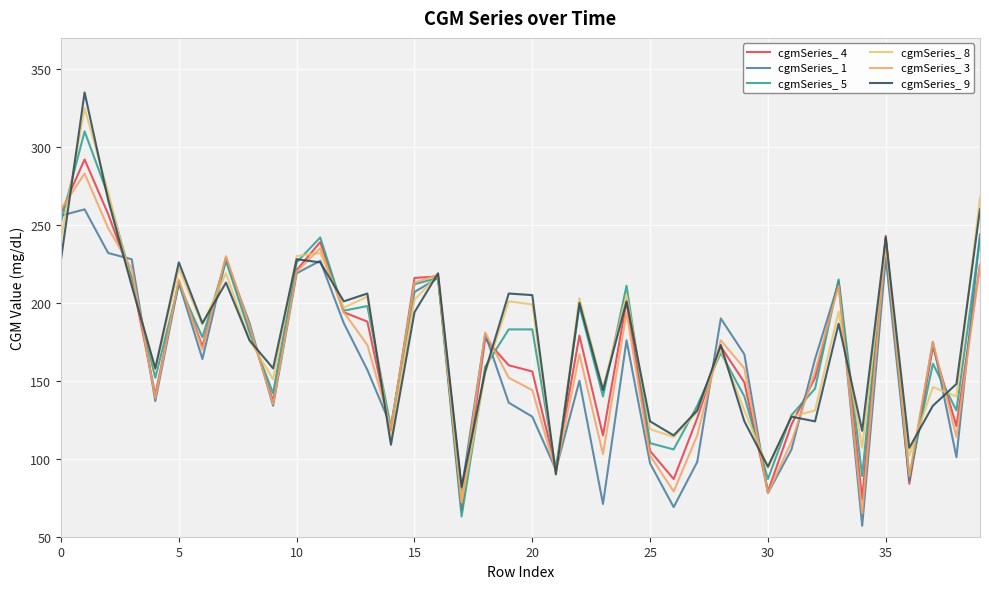

What is the difference between the maximum and minimum values in the cgmSeries_ 3 series?

218.0